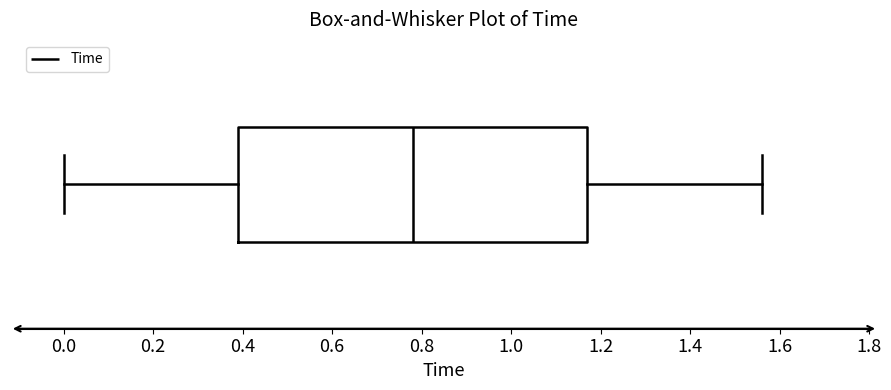

Where does the left whisker of the box end on the x-axis? The values are not printed on the chart, so give them approximately, as read against the axis.

0.00